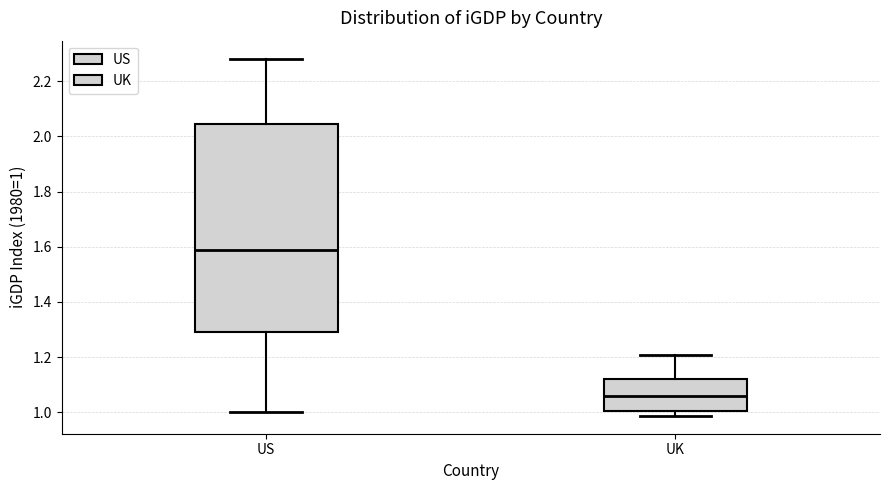

Reading left to right, transcribe this box plot: for each box, give where its median line is, the range the box spans, and where its two whiskers end, as read against the y-axis. The values are not printed on the chart, so give them approximately, as read against the axis.

US: median 1.58, box 1.30 to 2.04, whiskers 1.00 to 2.28
UK: median 1.06, box 1.00 to 1.12, whiskers 0.98 to 1.20